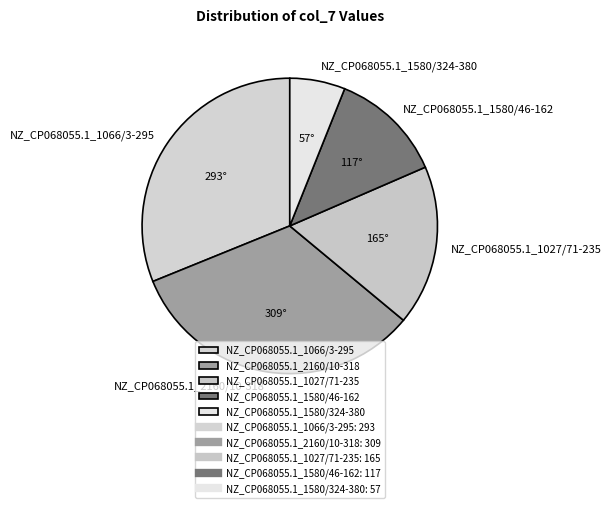

What is the ratio of the value at NZ_CP068055.1_1580/46-162 to the value at NZ_CP068055.1_1066/3-295?

0.4